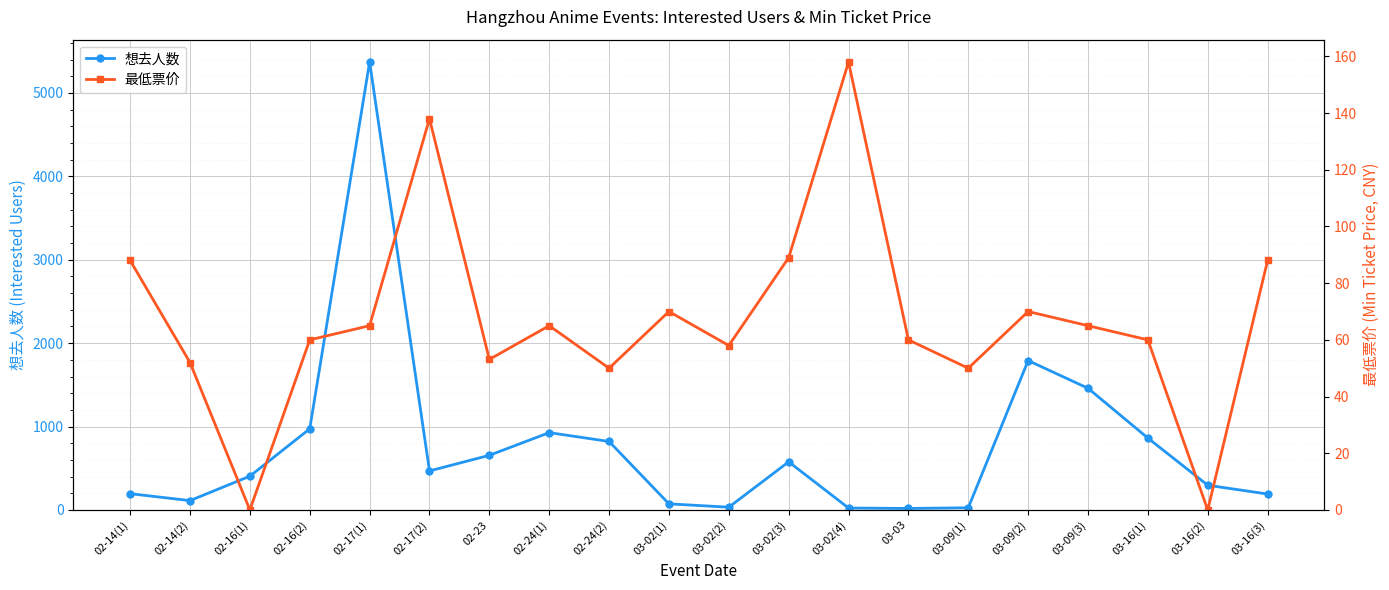

Which category has the highest value in the 最低票价 series?

03-02(4)